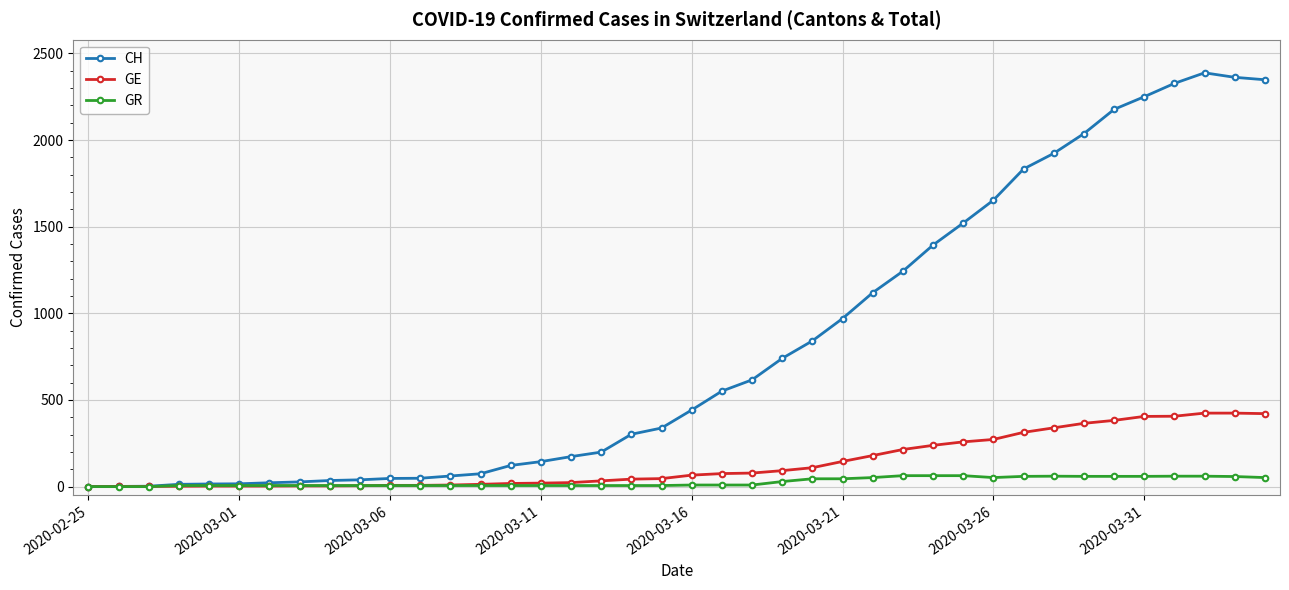

List the series in order of their peak value, highest first.

CH, GE, GR